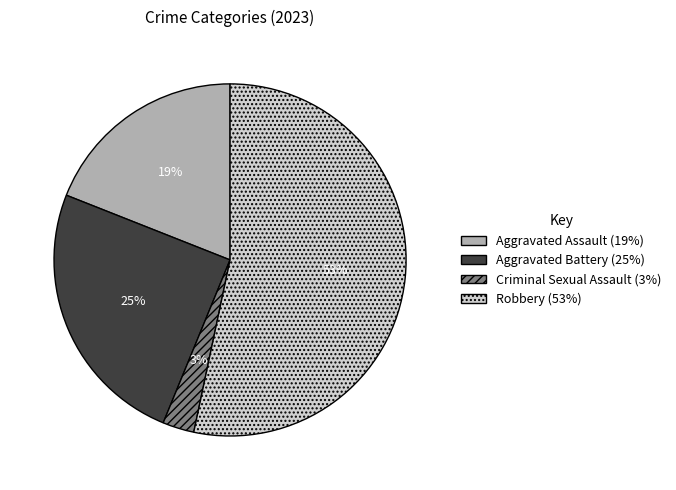

Does any single category account for the majority?

Yes